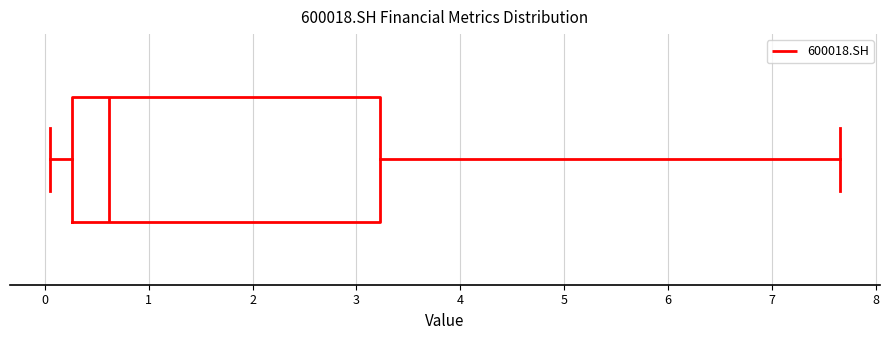

Transcribe this box plot: give where the median line is, the range the box spans, and where the two whiskers end, as read against the x-axis. The values are not printed on the chart, so give them approximately, as read against the axis.

median 0.6, box 0.3 to 3.2, whiskers 0.0 to 7.7